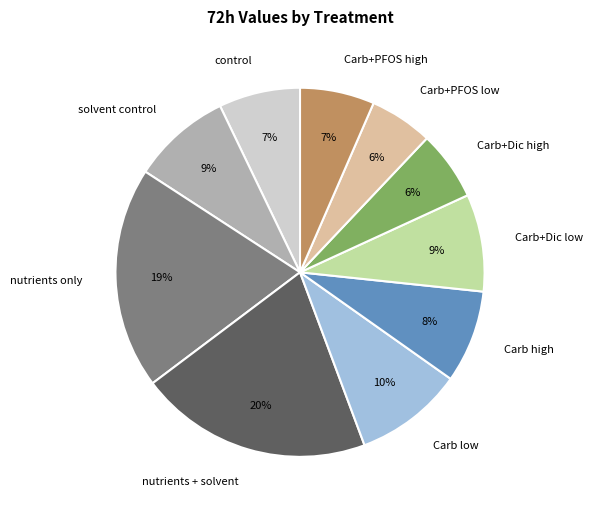

Which slice is the largest?

nutrients + solvent